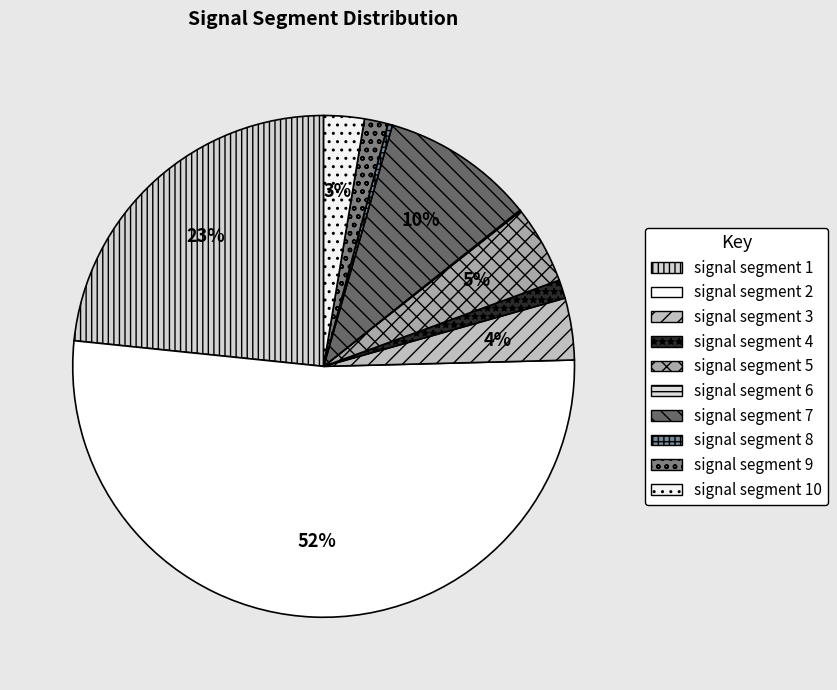

Between signal segment 3 and signal segment 7, which is larger?

signal segment 7